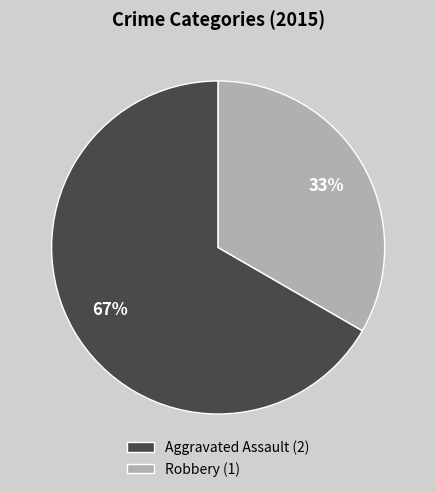

What percentage is the Robbery slice, to the nearest percent?

33%